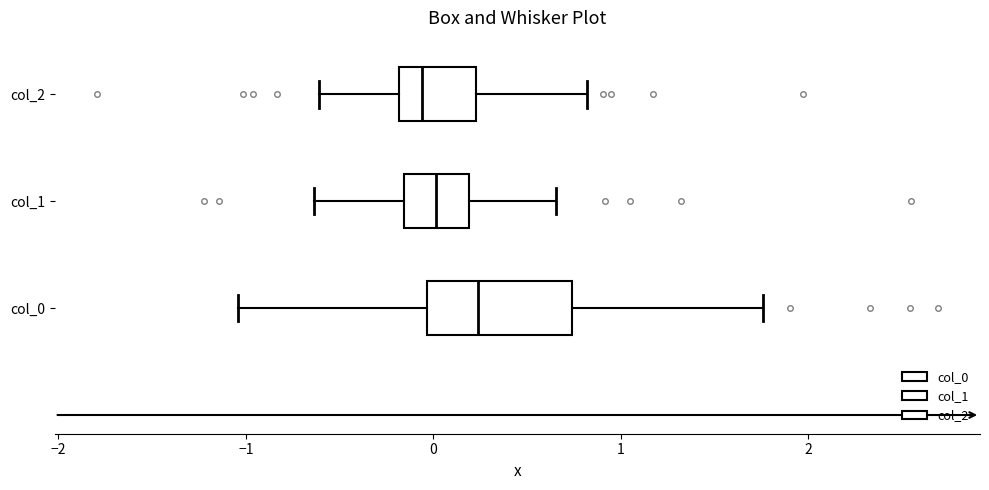

Where does the median line of the box for col_0 sit on the x-axis? The values are not printed on the chart, so give them approximately, as read against the axis.

0.2